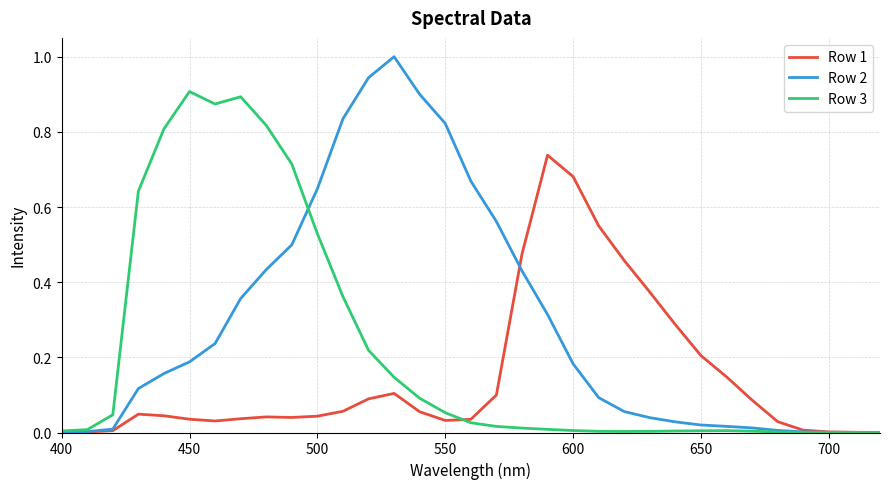

Which series has the largest total across all categories?

Row 2